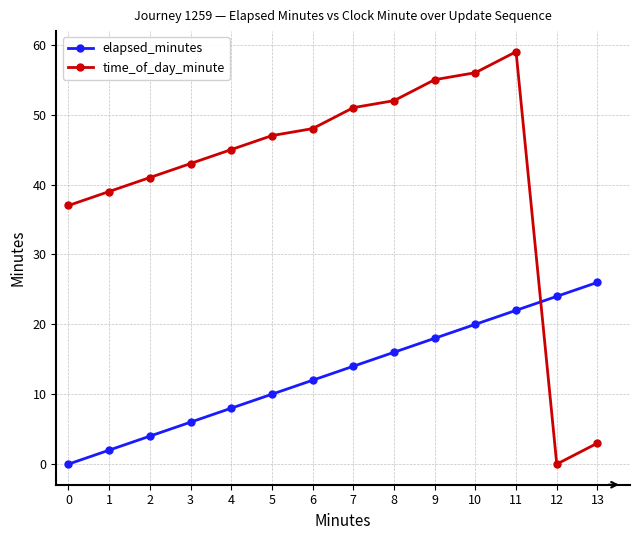

What is the difference between the maximum and minimum values in the time_of_day_minute series?

59